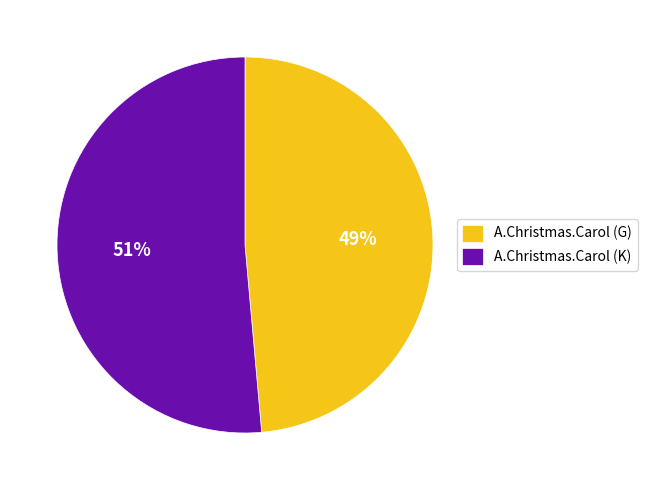

Between A.Christmas.Carol (G) and A.Christmas.Carol (K), which is larger?

A.Christmas.Carol (K)